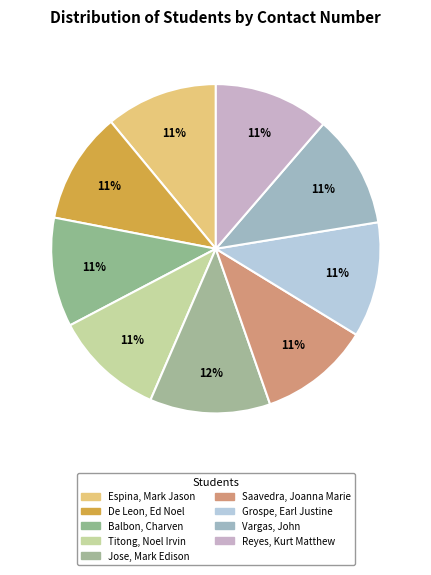

Which slice is the largest?

Jose, Mark Edison